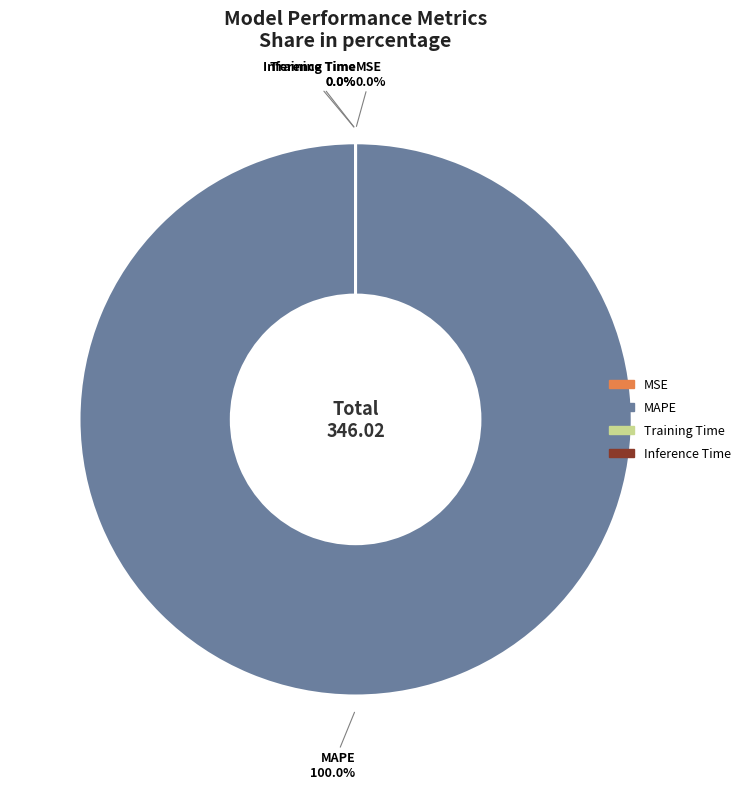

Does MAPE account for over 50% of the chart?

Yes